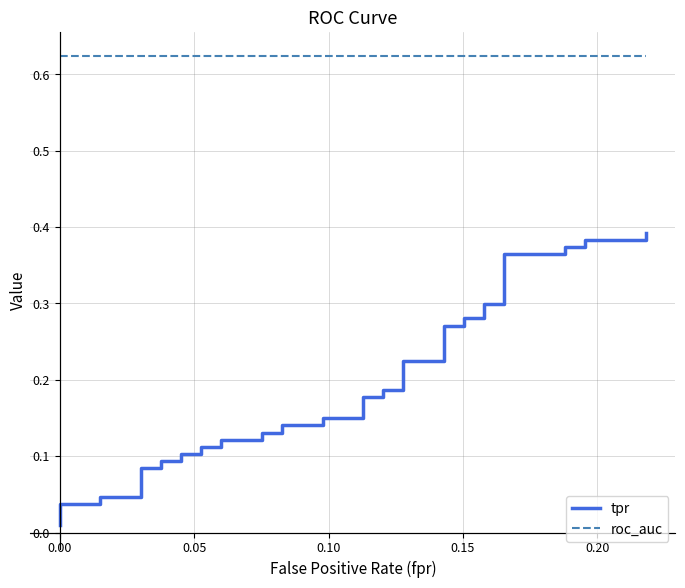

What are all the series names shown in the legend?

tpr, roc_auc